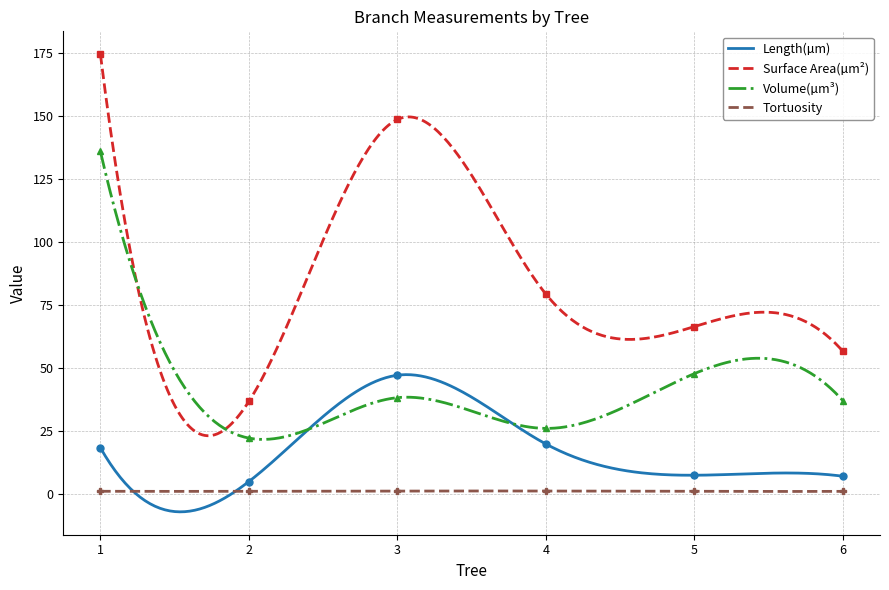

What is the difference between the highest and lowest values at 3?

147.5